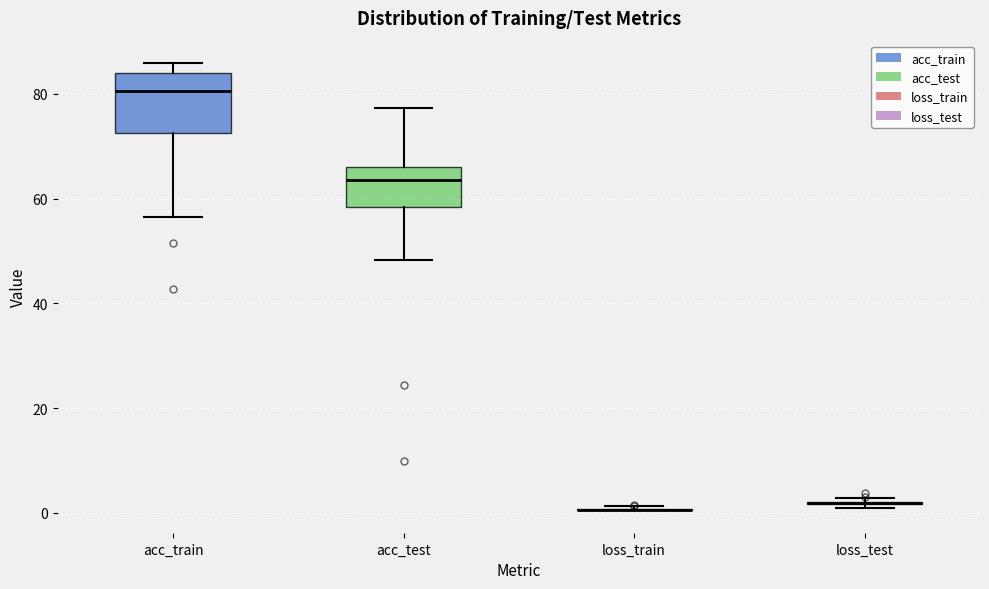

Comparing the boxes themselves (not the whiskers), which one is the tallest?

acc_train